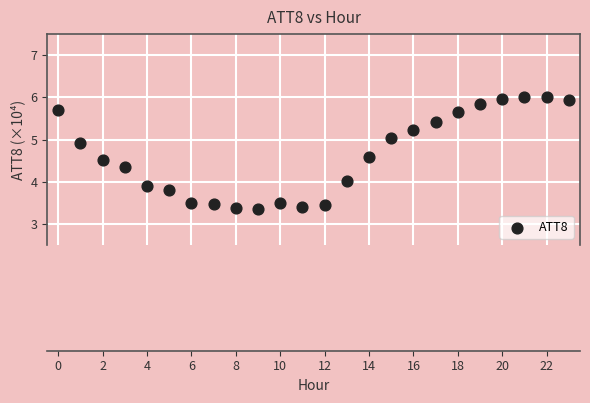

What is the range of Y values (max minus min)?

2.6